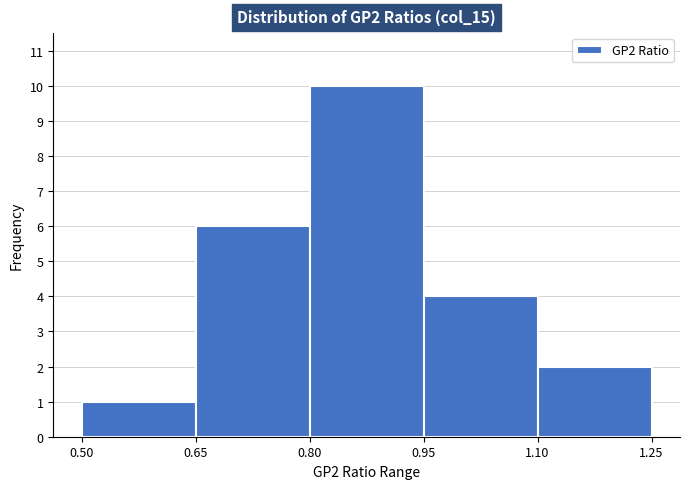

What is the height of the bar covering 1.10 to 1.25 on the x-axis? The values are not printed on the chart, so give them approximately, as read against the axis.

2